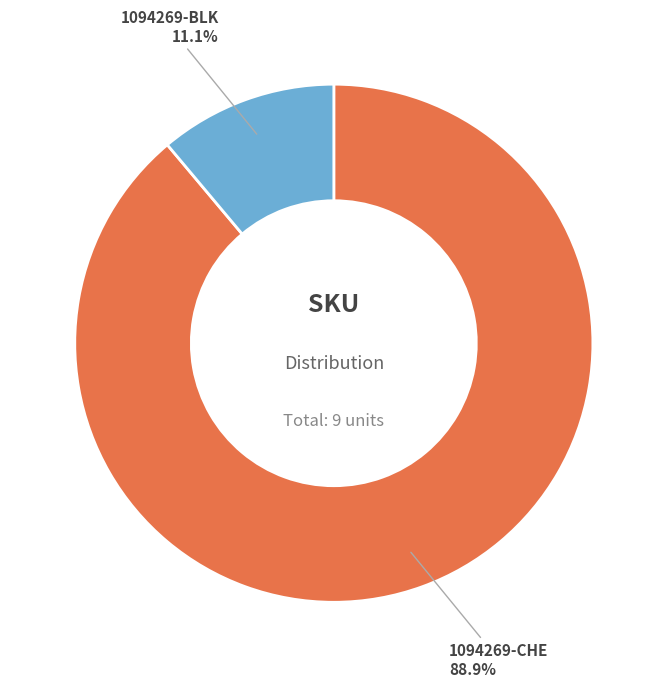

To the nearest percent, what portion does 1094269-CHE represent?

89%